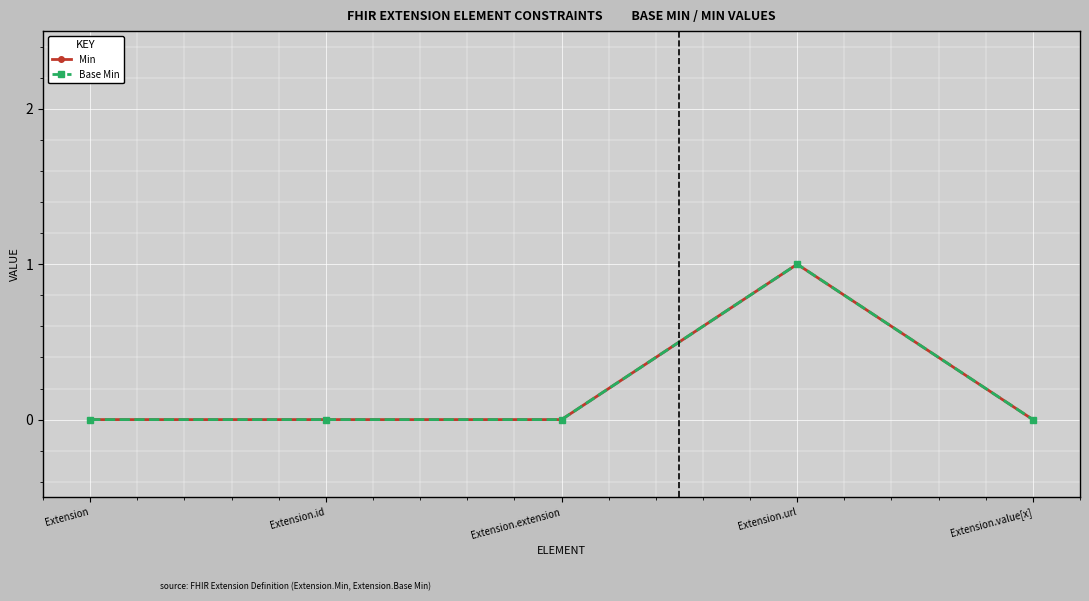

Reading left to right, what are all the values shown in this chart?

Min: Extension=0	Extension.id=0	Extension.extension=0	Extension.url=1	Extension.value[x]=0
Base Min: Extension=0	Extension.id=0	Extension.extension=0	Extension.url=1	Extension.value[x]=0